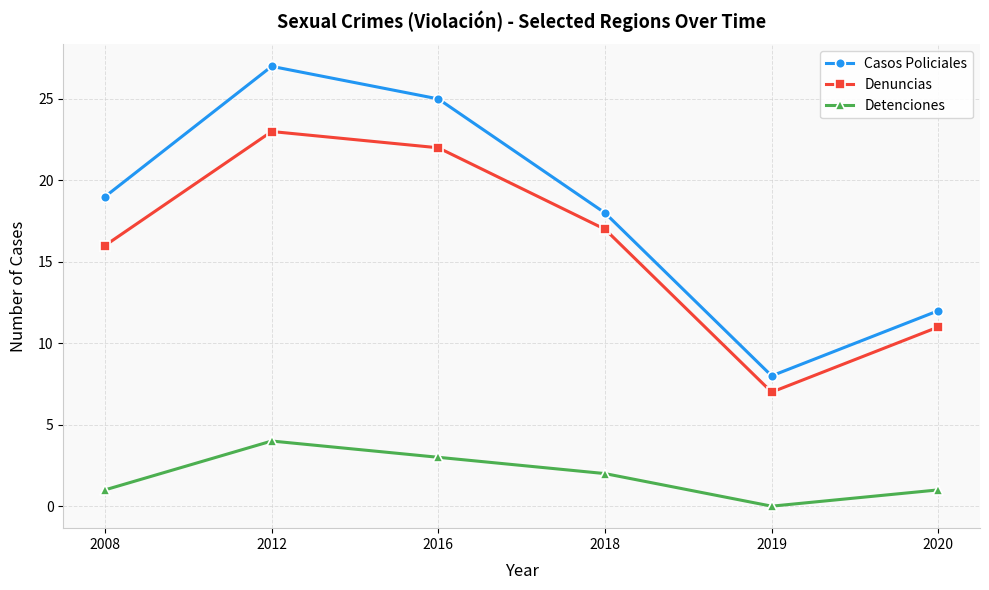

How many categories are shown in the chart?

6